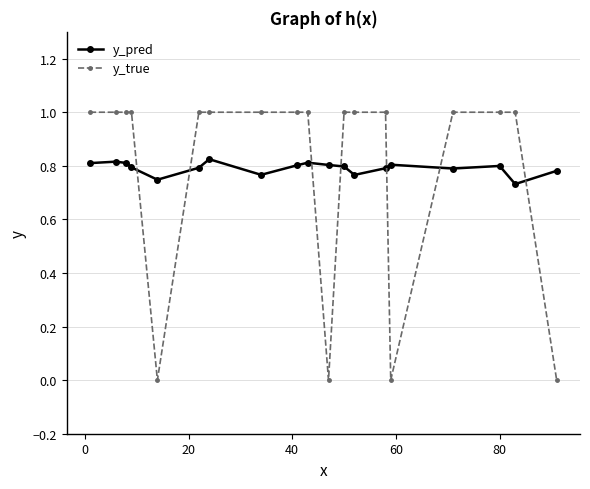

What is the value of the y_true point at the 13th from the left?

1.0